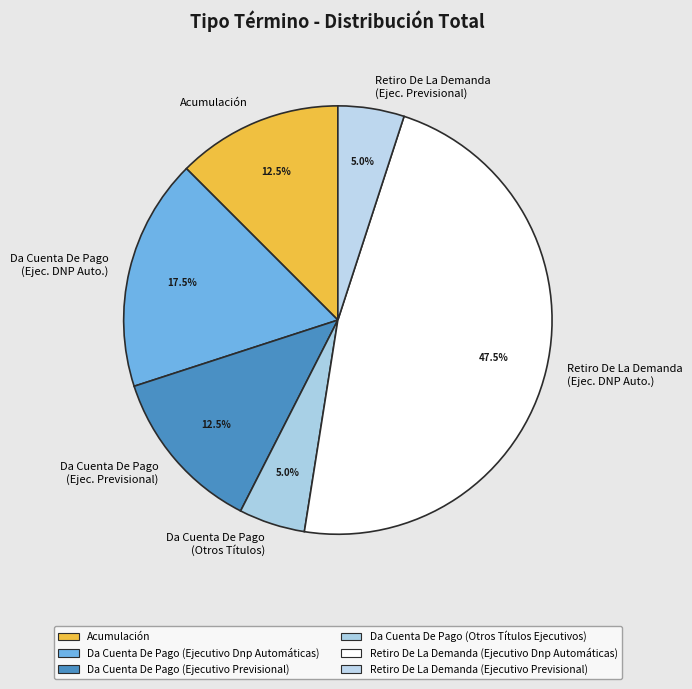

Count the number of slices in the pie.

6